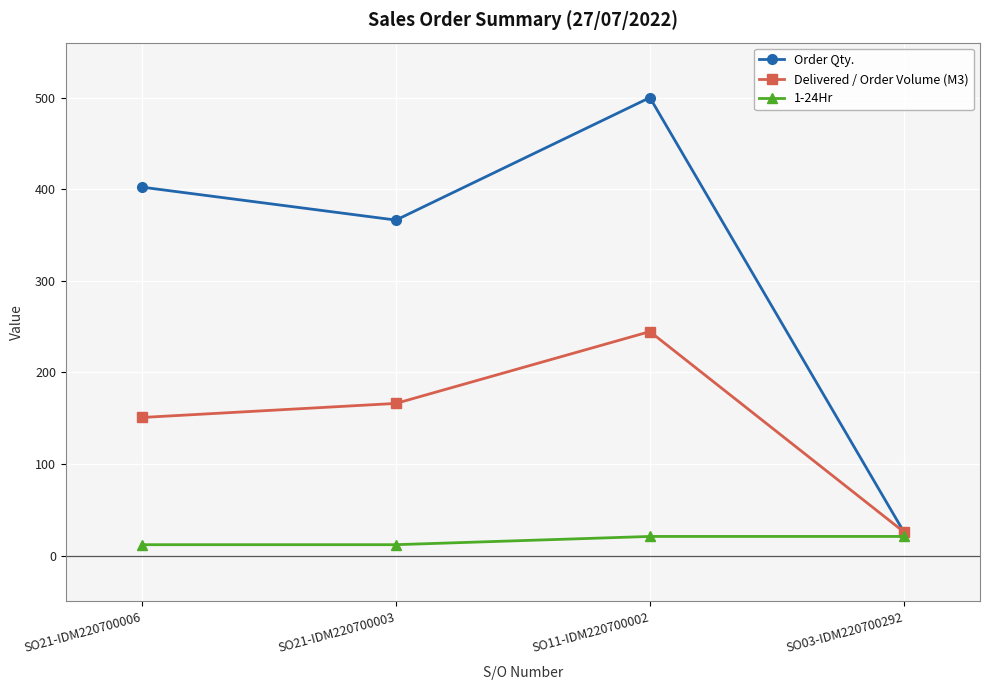

What is the difference between the second highest and second lowest values in the 1-24Hr series?

9.0